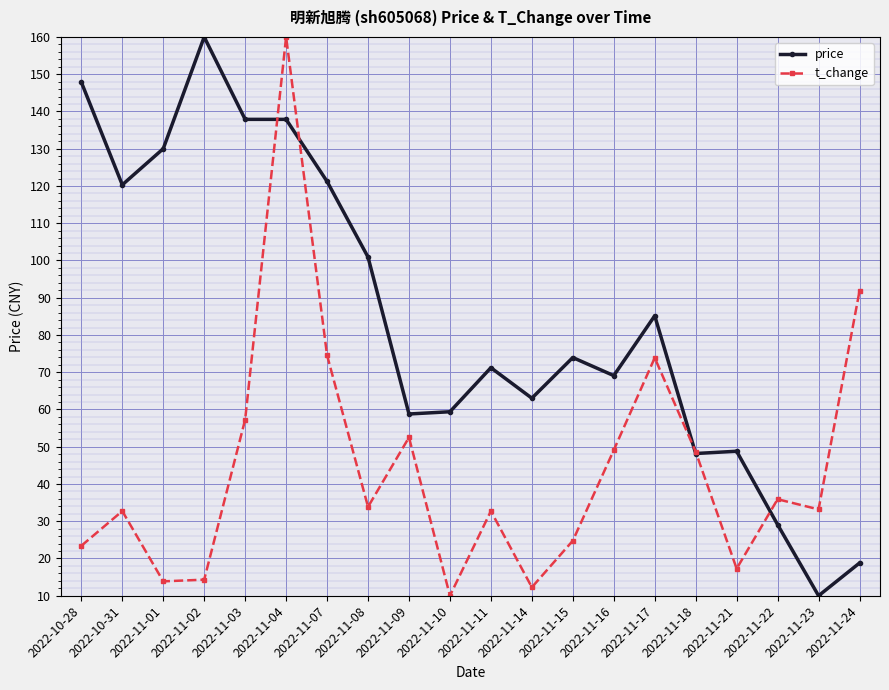

Between 2022-11-08 and 2022-11-09, which series saw the biggest shift?

price